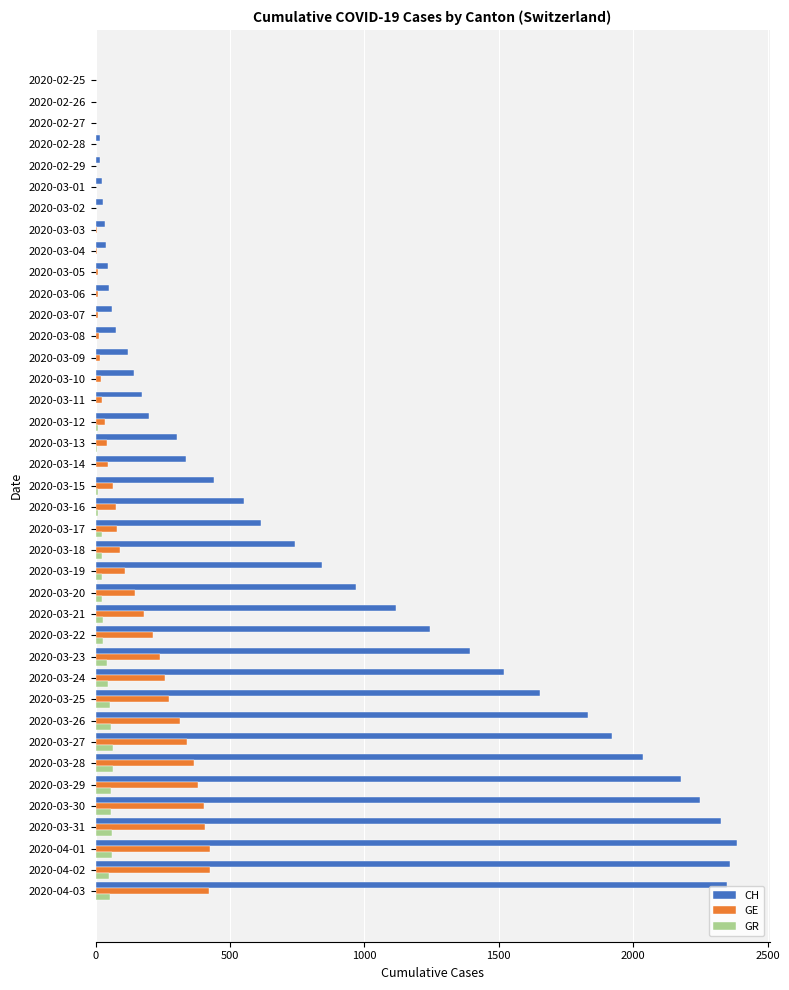

What is the average value of the CH series?

831